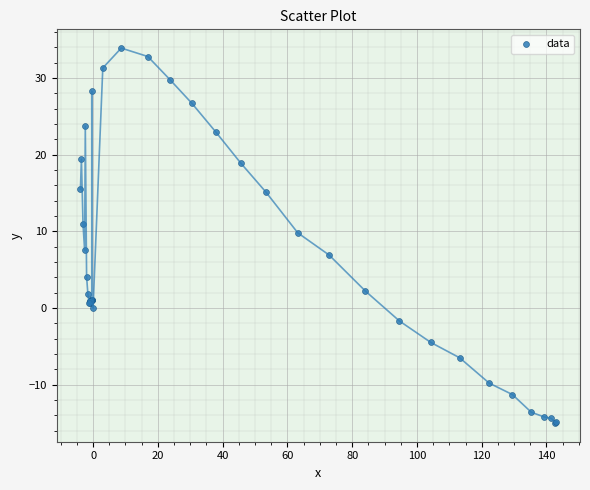

What Y value in the scatter plot is closest to 9?

9.8